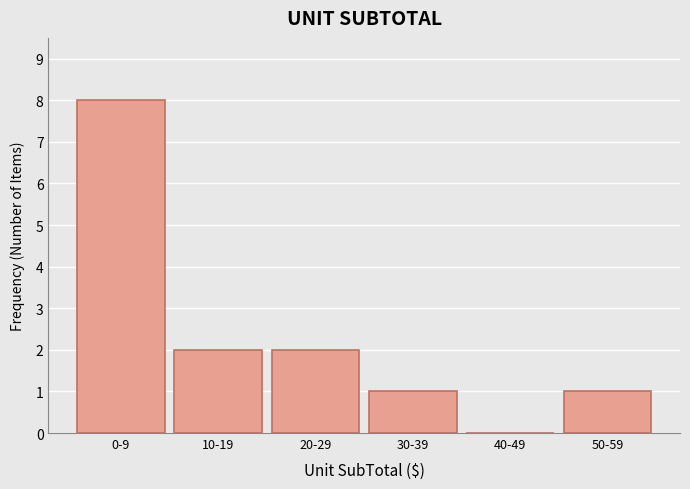

Reading left to right, list all the values displayed in this chart.

0-9=8	10-19=2	20-29=2	30-39=1	40-49=0	50-59=1